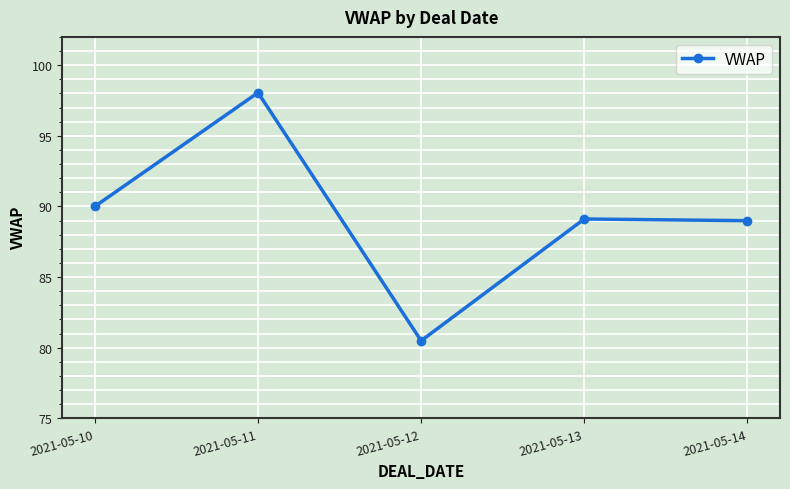

Read the value at 2021-05-10.

90.0